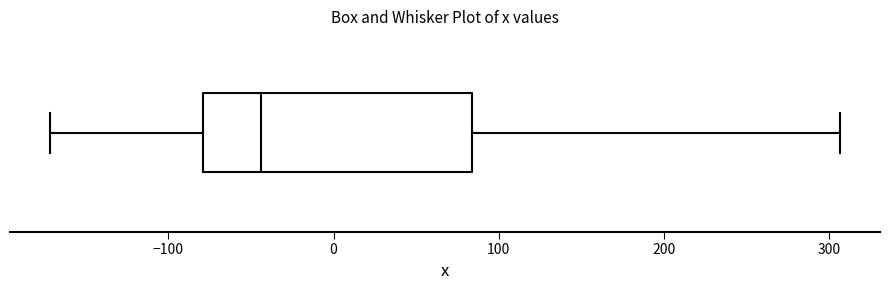

Read this box plot against the x-axis: the position of the median line, the range covered by the box, and the ends of both whiskers. The values are not printed on the chart, so give them approximately, as read against the axis.

median -40, box -80 to 80, whiskers -170 to 310